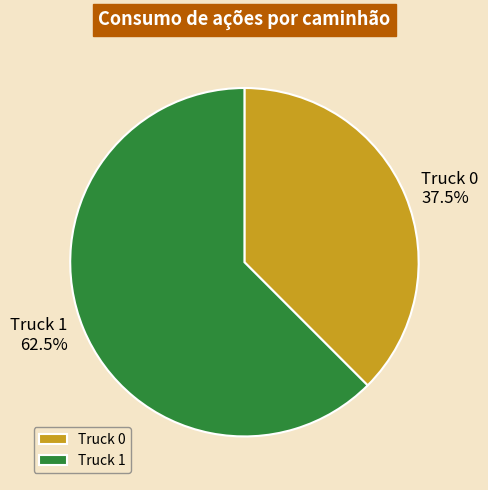

How many segments does this pie chart have?

2